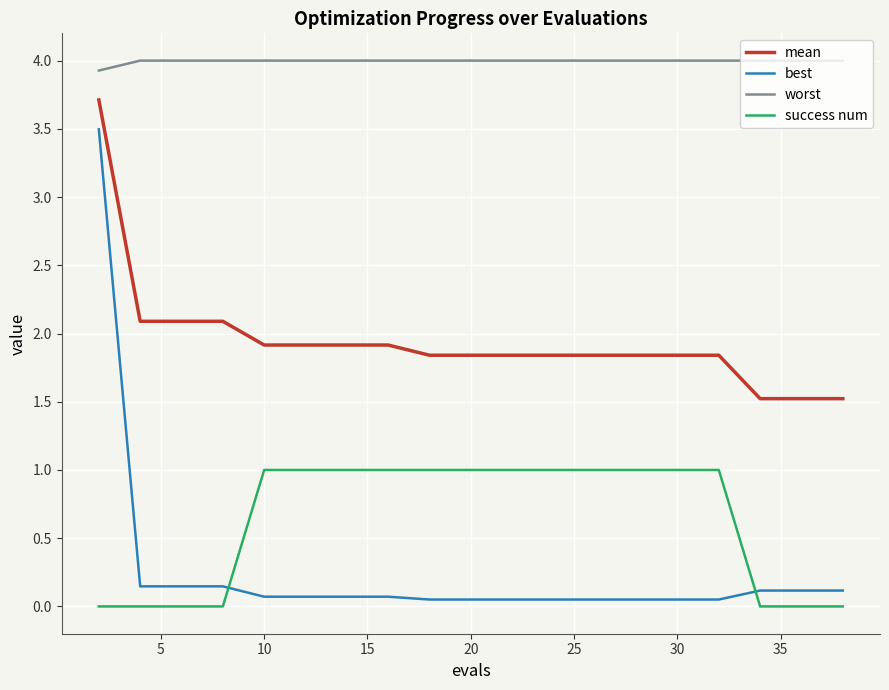

List the series in order of their peak value, lowest first.

success num, best, mean, worst